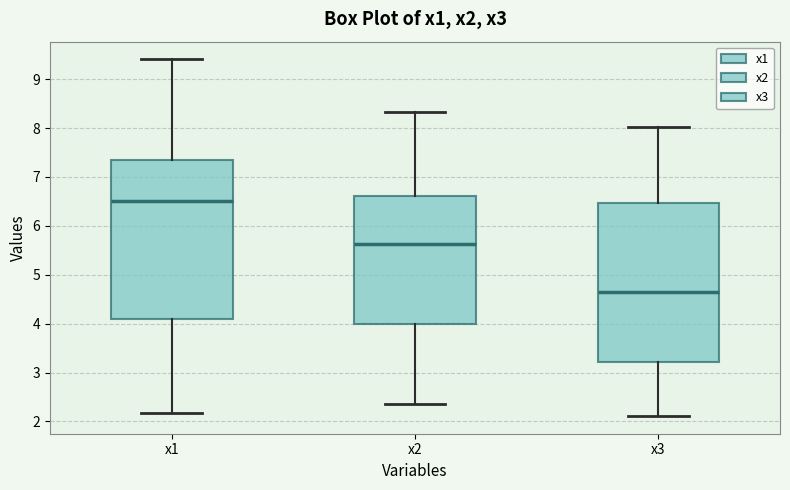

Reading left to right, transcribe this box plot: for each box, give where its median line is, the range the box spans, and where its two whiskers end, as read against the y-axis. The values are not printed on the chart, so give them approximately, as read against the axis.

x1: median 6.5, box 4.1 to 7.3, whiskers 2.2 to 9.4
x2: median 5.6, box 4.0 to 6.6, whiskers 2.3 to 8.3
x3: median 4.6, box 3.2 to 6.5, whiskers 2.1 to 8.0